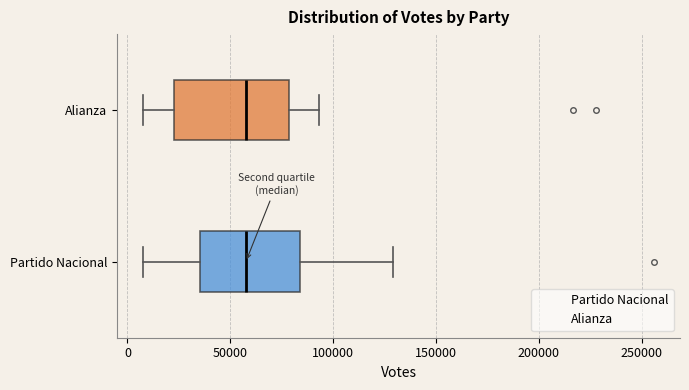

Reading bottom to top, read every box against the x-axis: the position of its median line, the range the box covers, and the ends of its whiskers. The values are not printed on the chart, so give them approximately, as read against the axis.

Partido Nacional: median 60000, box 35000 to 85000, whiskers 5000 to 130000
Alianza: median 60000, box 25000 to 80000, whiskers 10000 to 95000